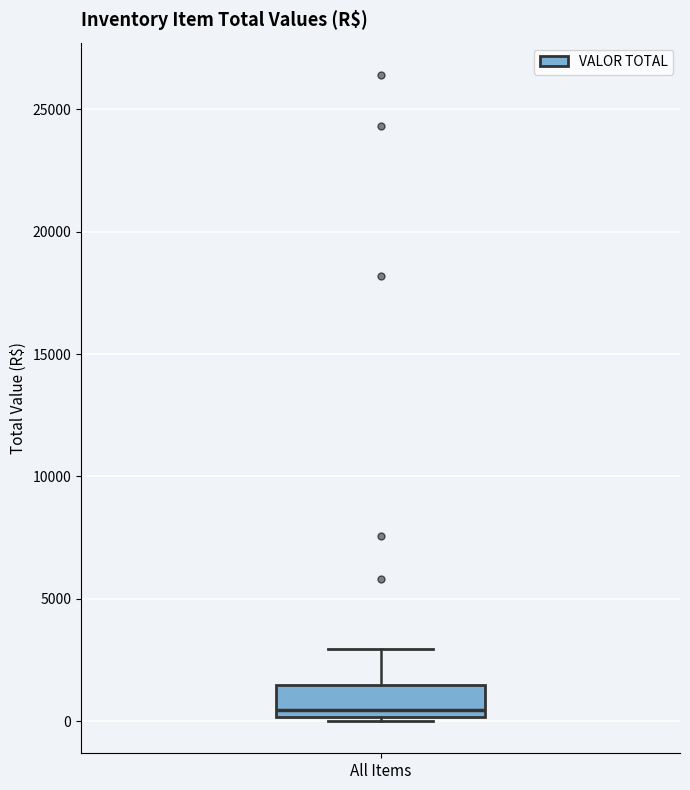

Read this box plot against the y-axis: the position of the median line, the range covered by the box, and the ends of both whiskers. The values are not printed on the chart, so give them approximately, as read against the axis.

median 500, box 0 to 1500, whiskers 0 to 3000